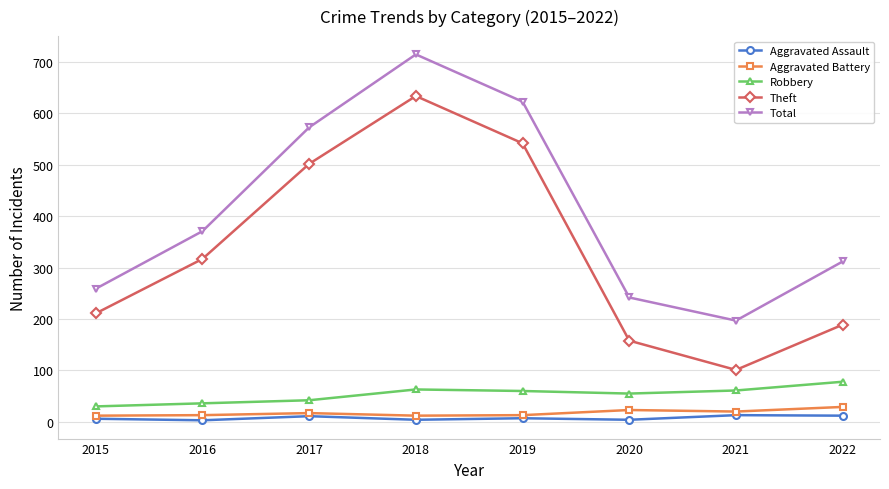

How many interior local valleys does the Theft series have?

1